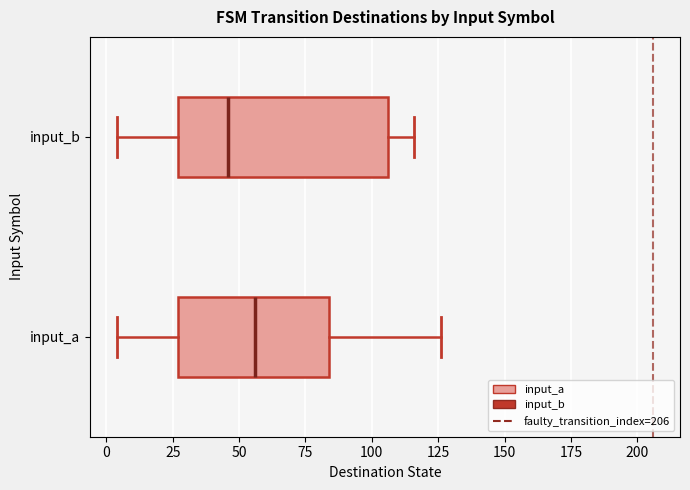

Where does the right whisker of the box for input_b end on the x-axis? The values are not printed on the chart, so give them approximately, as read against the axis.

115